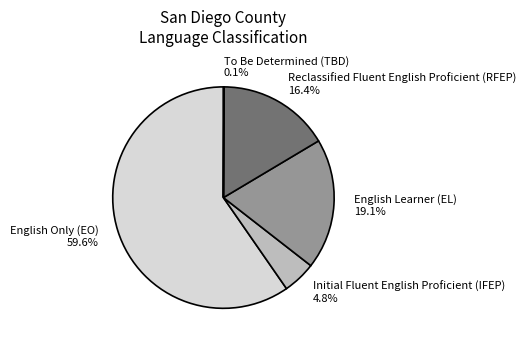

To the nearest percent, what is the combined percentage of Initial Fluent English Proficient (IFEP) and English Only (EO)?

64%